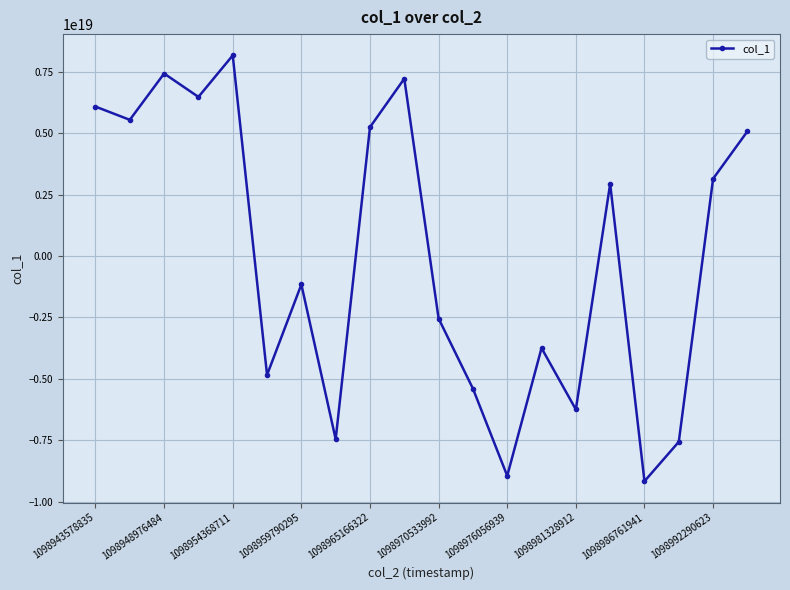

How many points are higher than both their immediate neighbors (excluding endpoints)?

6